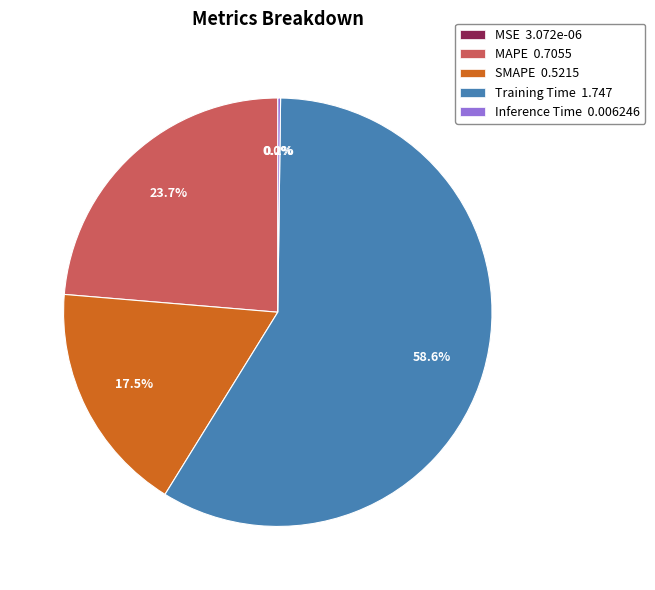

Between Training Time 1.747 and SMAPE 0.5215, which is larger?

Training Time 1.747